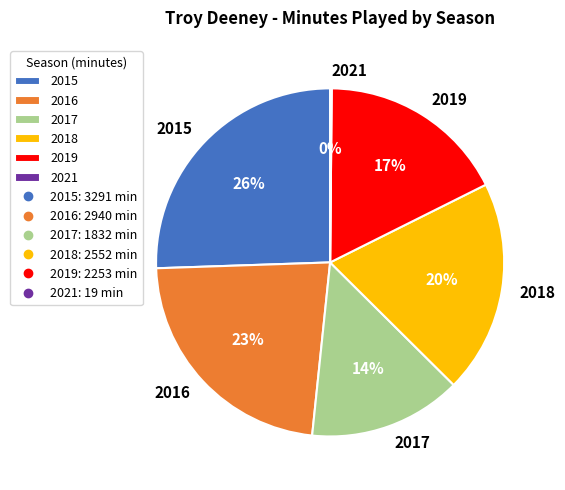

Between 2019 and 2016, which is larger?

2016